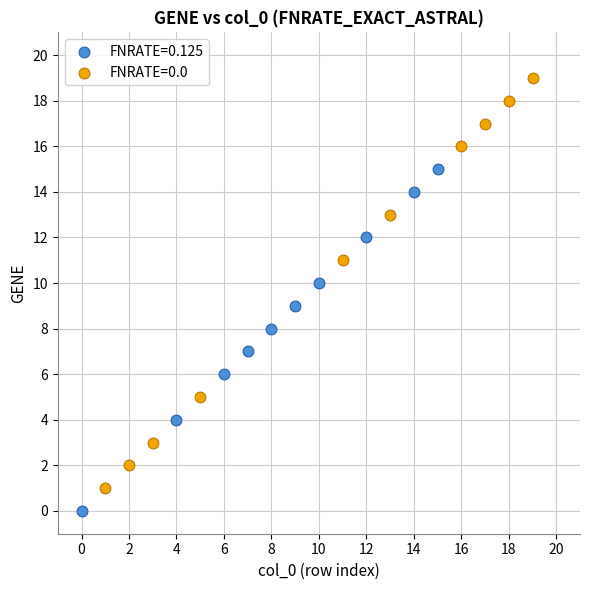

Which series has the largest Y range (max minus min)?

FNRATE=0.0